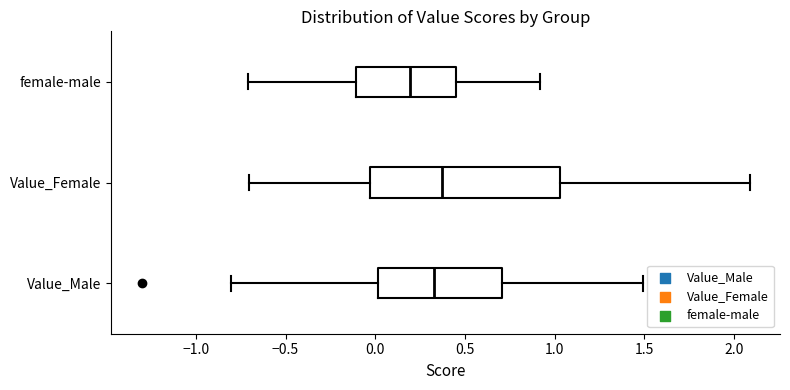

Which box is the widest, from its left edge to its right edge?

Value_Female